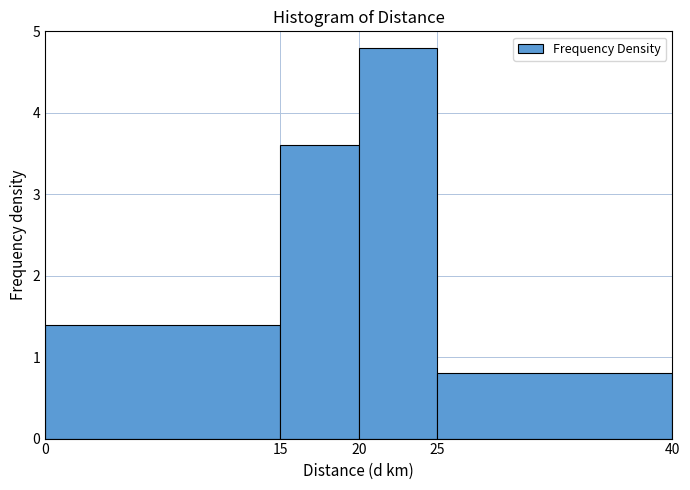

Reading left to right, list every bar in this chart as the range it spans on the x-axis followed by its height. The values are not printed on the chart, so give them approximately, as read against the axis.

0 to 15: 1.4
15 to 20: 3.6
20 to 25: 4.8
25 to 40: 0.8